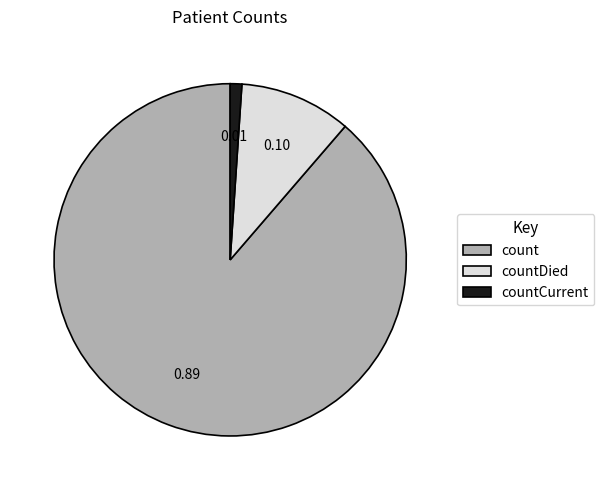

Which category has the smallest portion of the pie?

countCurrent